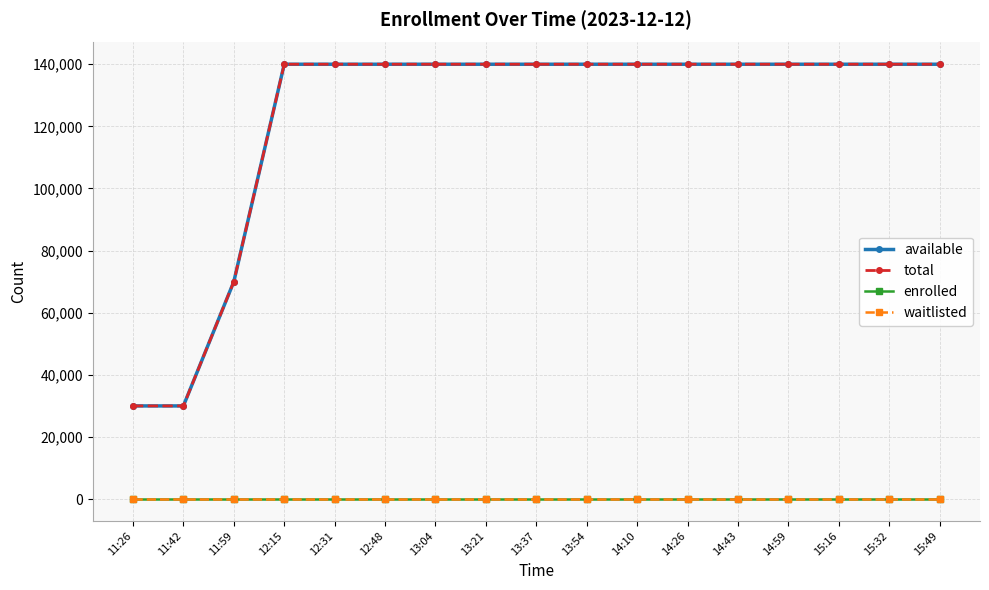

At which category is the sum across all series the highest?

12:15